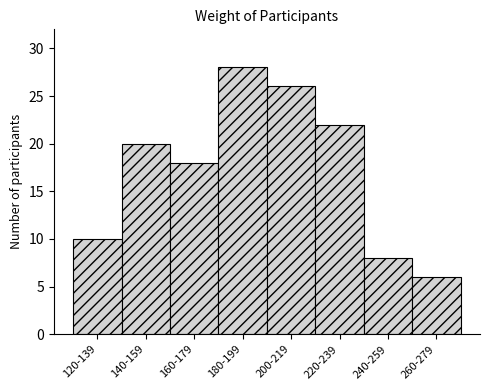

Reading right to left, what are all the values shown in this chart?

6	8	22	26	28	18	20	10